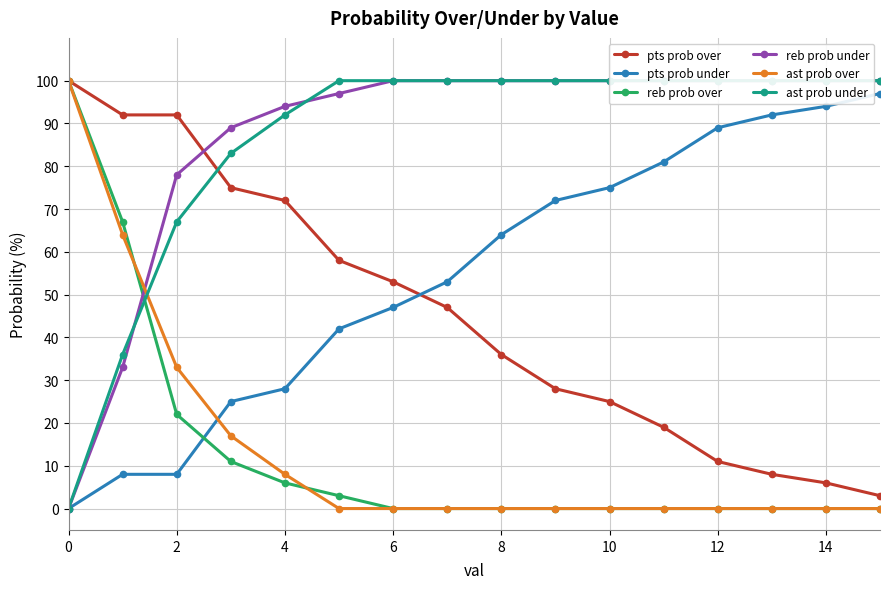

True or false: pts prob over has a value of 72 at 4.

True